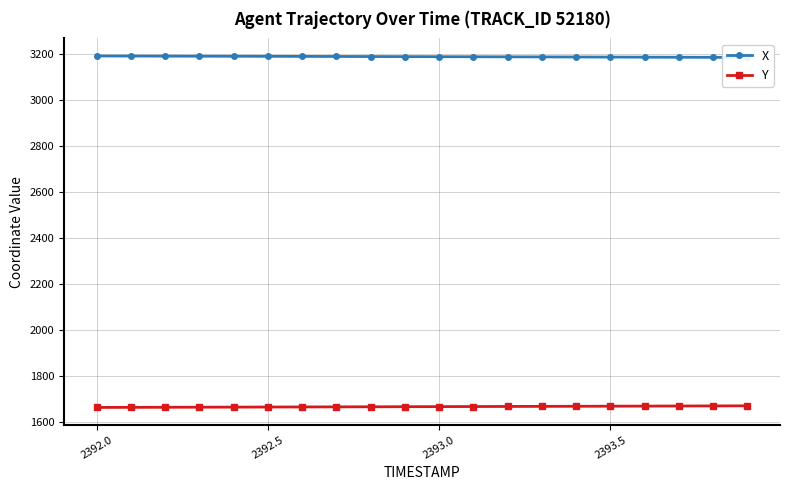

What is the difference between the maximum and minimum values in the Y series?

7.0